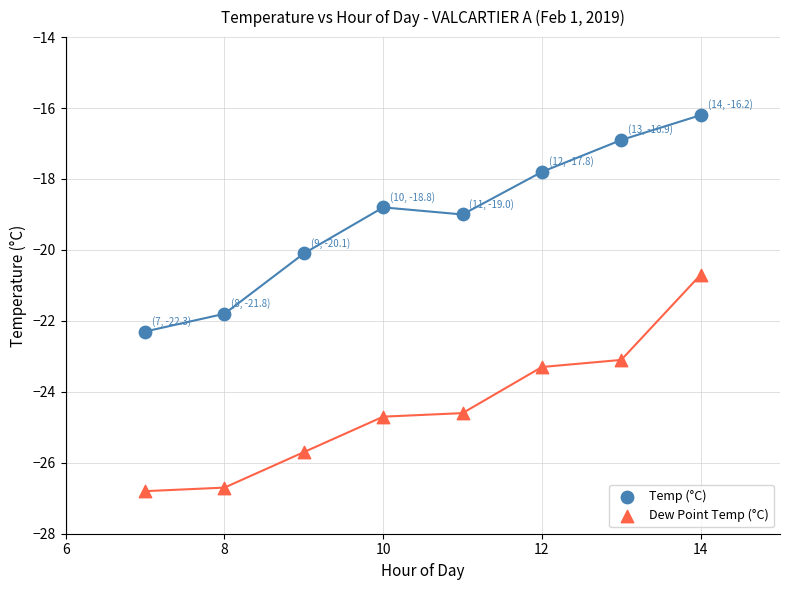

Which series reaches the minimum Y coordinate?

Dew Point Temp (°C)